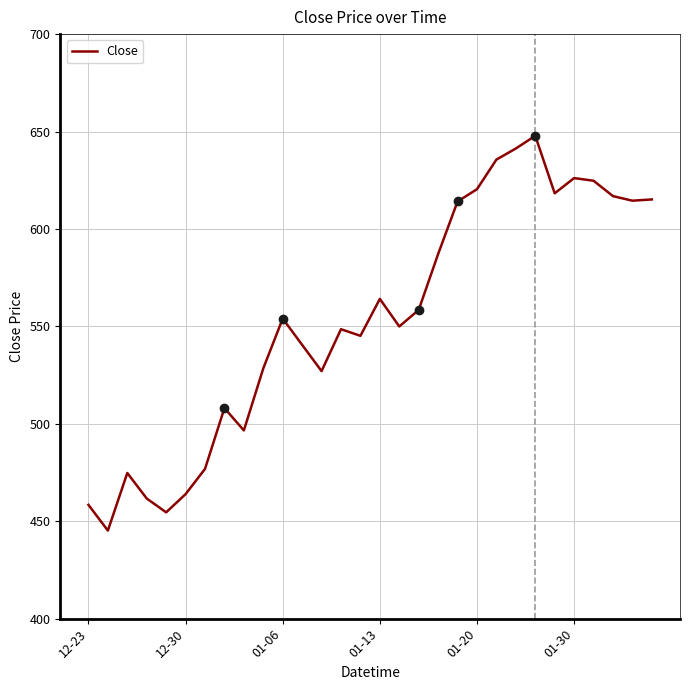

What is the greatest value displayed?

647.8